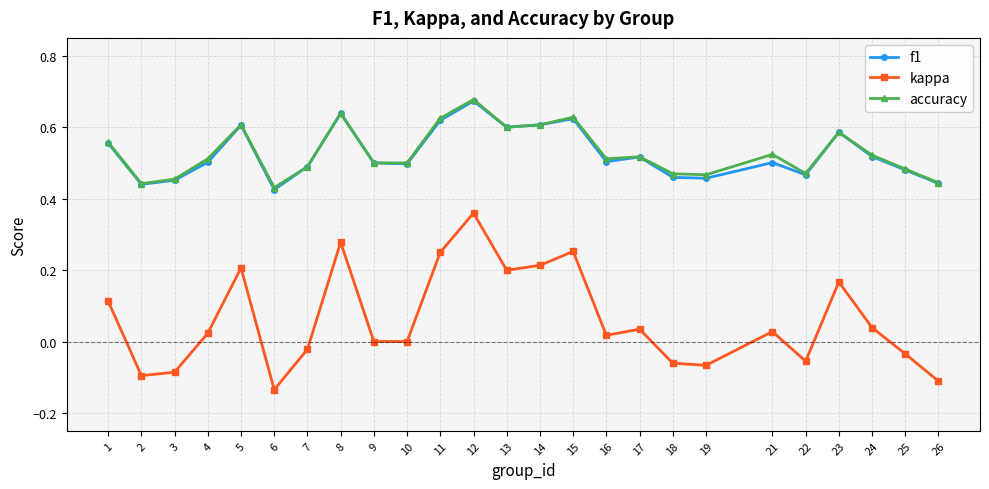

At which category does the chart reach its peak across all series?

12